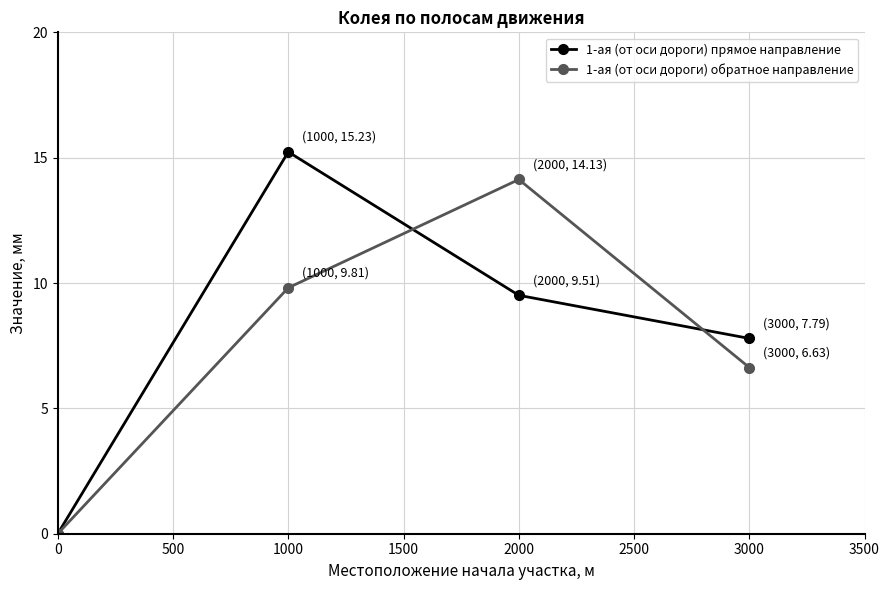

Which series changed the most between 1000 and 3000?

1-ая (от оси дороги) прямое направление